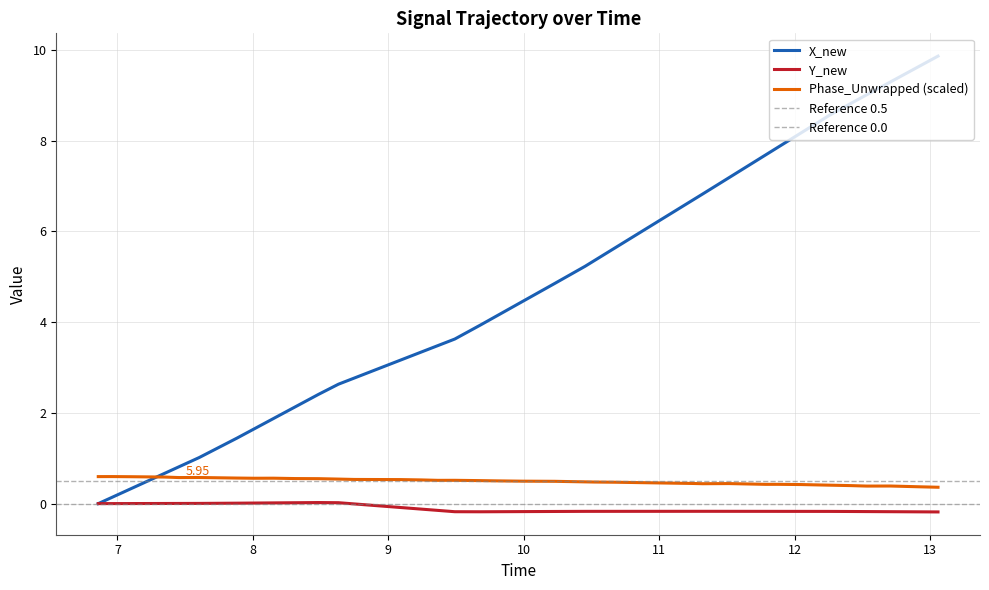

How many categories are shown in the chart?

40